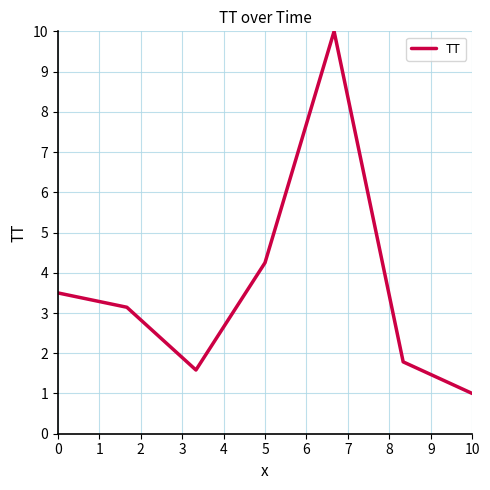

What is the greatest value displayed?

10.0